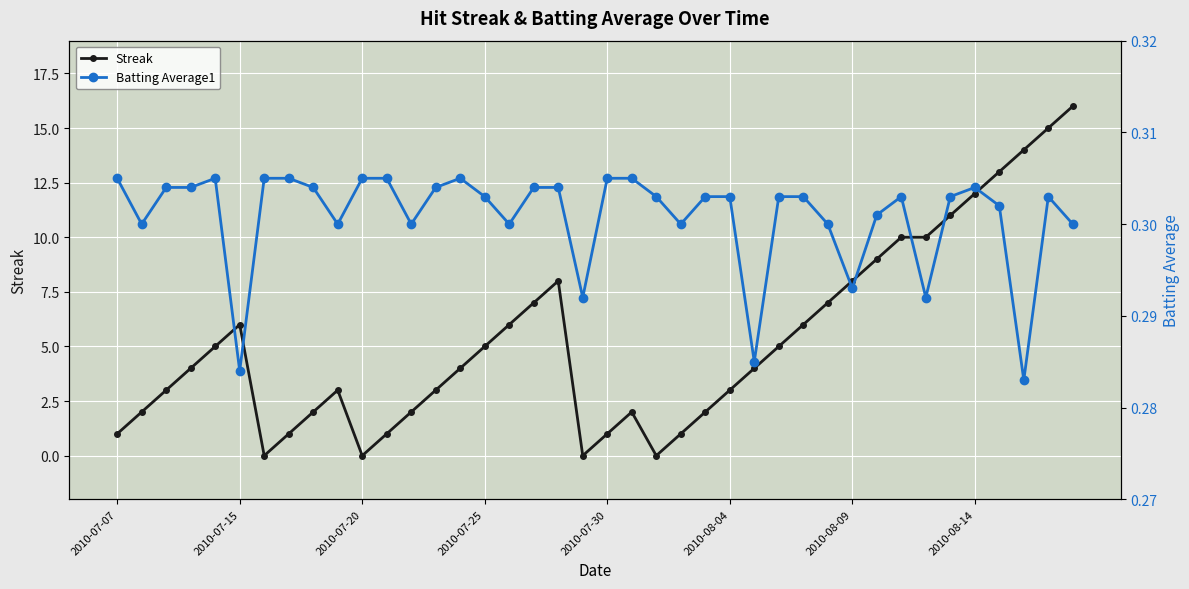

Reading left to right, list all the values displayed in this chart.

Streak: 1.0	2.0	3.0	4.0	5.0	6.0	0.0	1.0	2.0	3.0	0.0	1.0	2.0	3.0	4.0	5.0	6.0	7.0	8.0	0.0	1.0	2.0	0.0	1.0	2.0	3.0	4.0	5.0	6.0	7.0	8.0	9.0	10.0	10.0	11.0	12.0	13.0	14.0	15.0	16.0
Batting Average1: 0.3	0.3	0.3	0.3	0.3	0.3	0.3	0.3	0.3	0.3	0.3	0.3	0.3	0.3	0.3	0.3	0.3	0.3	0.3	0.3	0.3	0.3	0.3	0.3	0.3	0.3	0.3	0.3	0.3	0.3	0.3	0.3	0.3	0.3	0.3	0.3	0.3	0.3	0.3	0.3